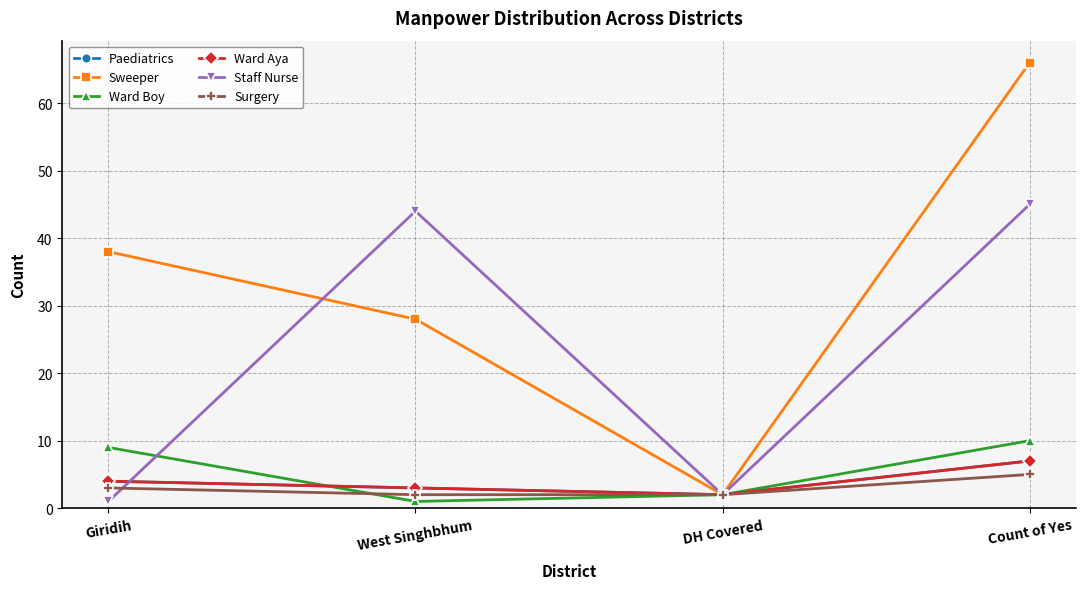

What is the value of the Surgery point at the 4th from the left?

5